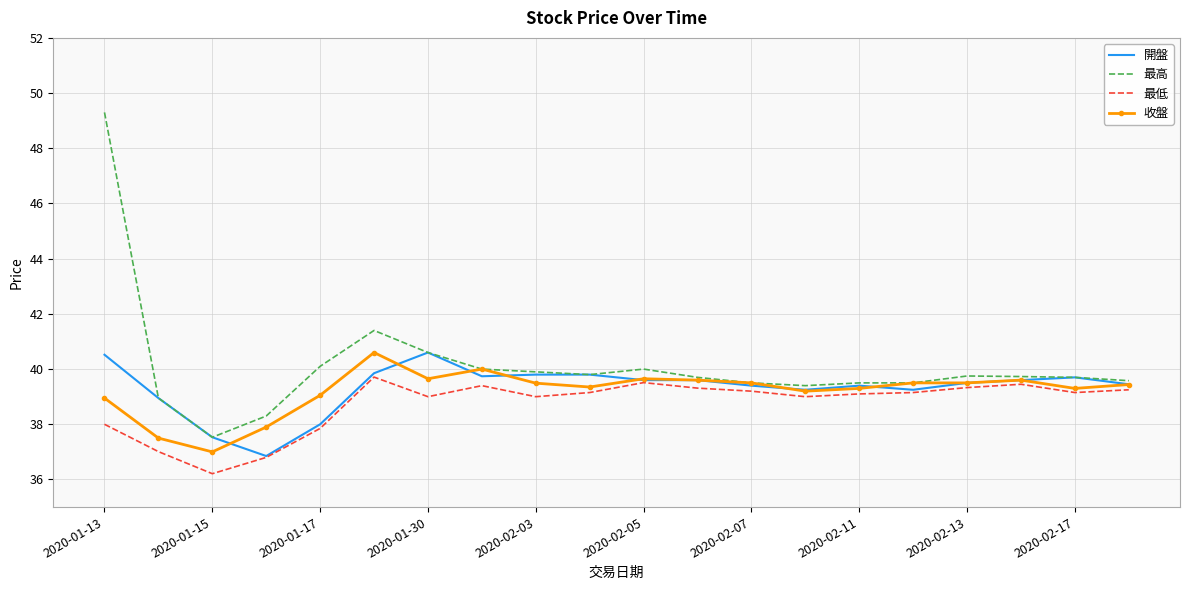

Which series has the largest total across all categories?

最高